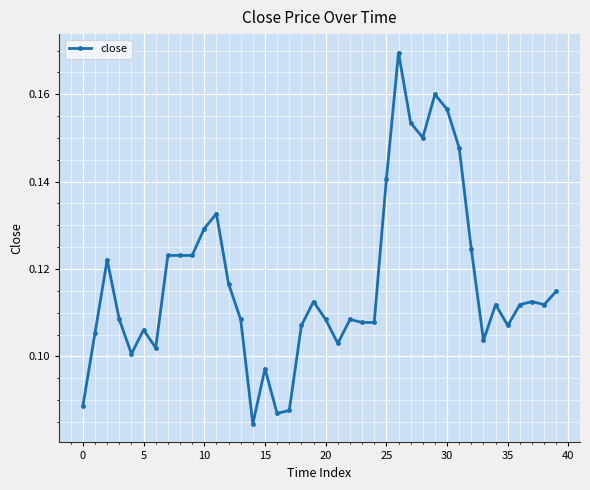

What is the sum of all values?

4.7